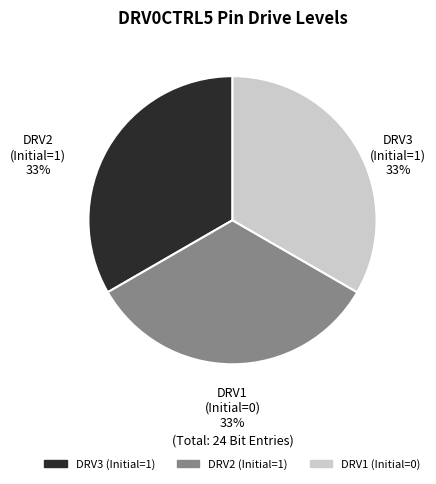

To the nearest percent, what is the difference between the largest and smallest slice percentages?

0%